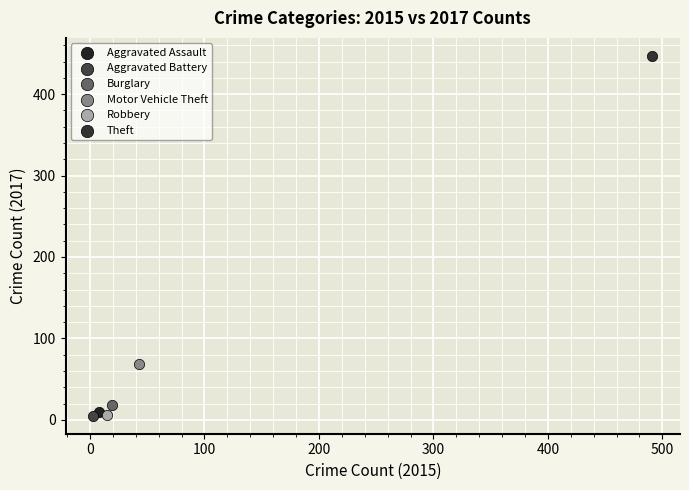

What are all the series names shown in the legend?

Aggravated Assault, Aggravated Battery, Burglary, Motor Vehicle Theft, Robbery, Theft